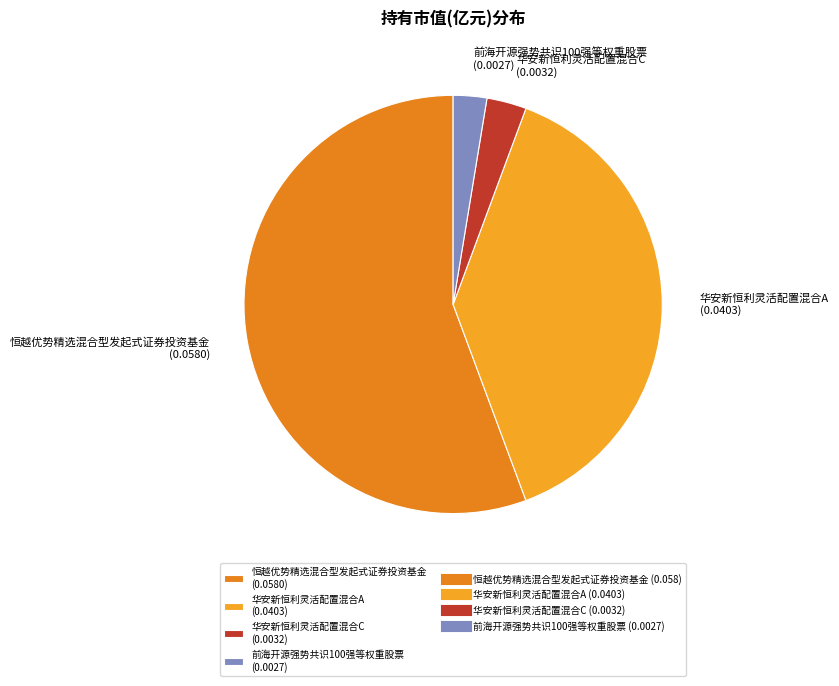

Do 前海开源强势共识100强等权重股票 and 恒越优势精选混合型发起式证券投资基金 together represent more than half of the pie?

Yes